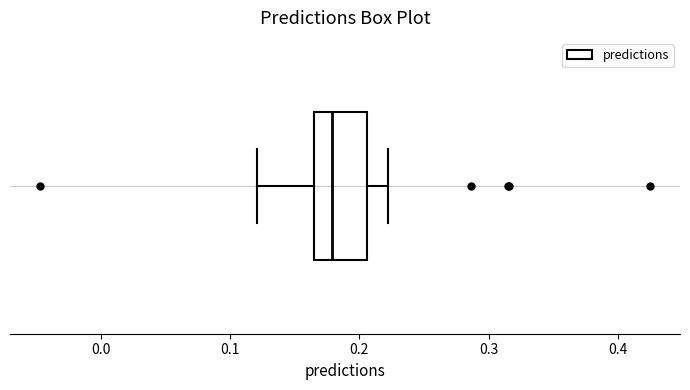

Transcribe this box plot: give where the median line is, the range the box spans, and where the two whiskers end, as read against the x-axis. The values are not printed on the chart, so give them approximately, as read against the axis.

median 0.18, box 0.17 to 0.21, whiskers 0.12 to 0.22